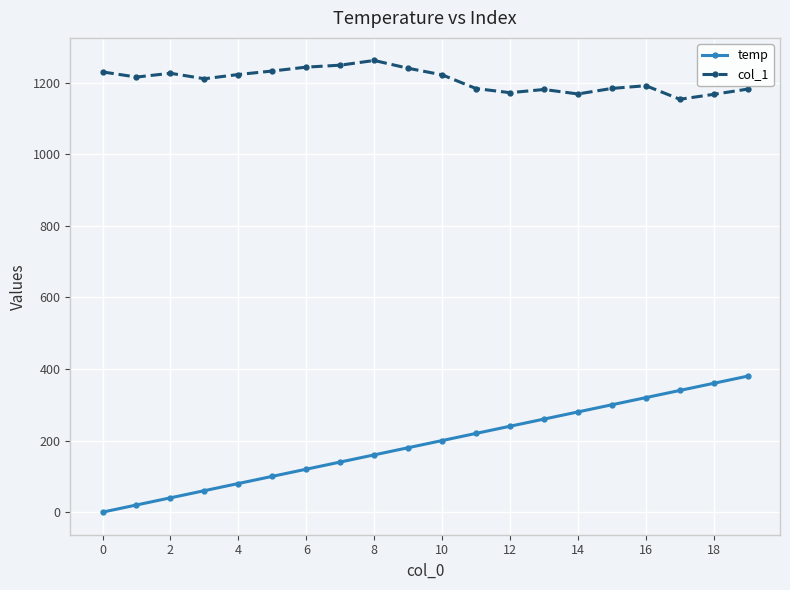

How many values in the temp series are below 200?

10